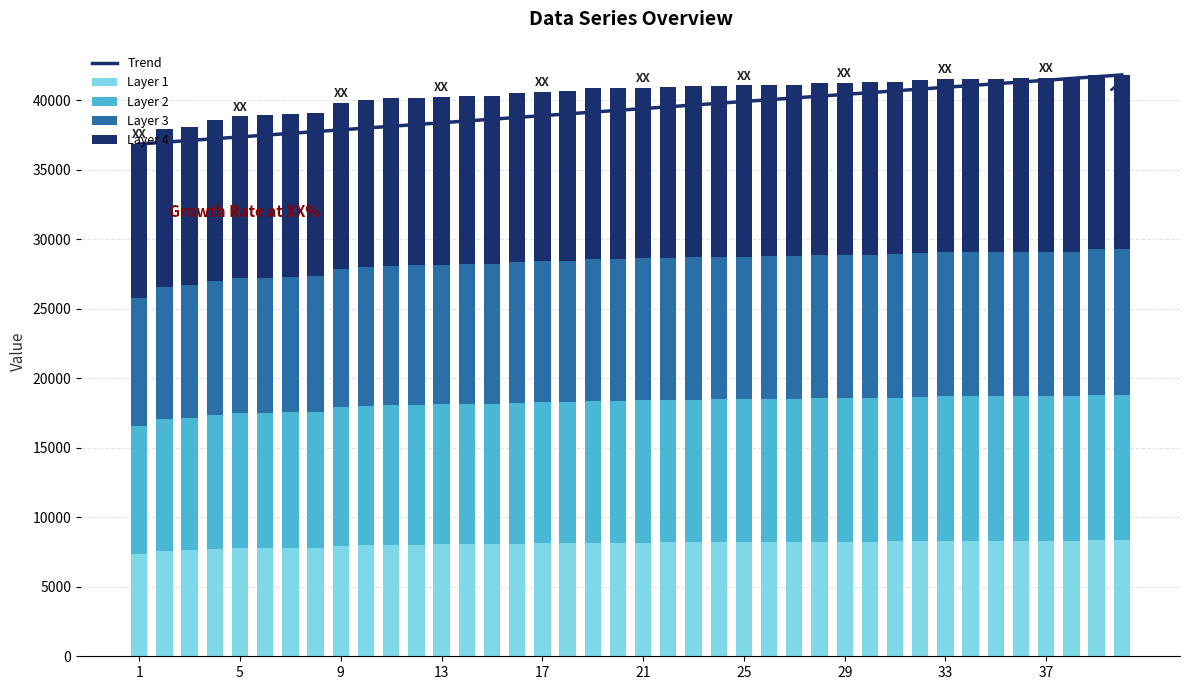

Which series has the largest total across all categories?

Trend